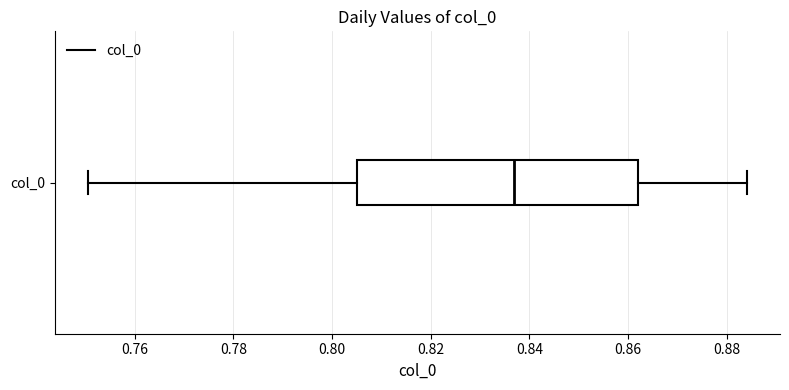

Transcribe this box plot: give where the median line is, the range the box spans, and where the two whiskers end, as read against the x-axis. The values are not printed on the chart, so give them approximately, as read against the axis.

median 0.836, box 0.806 to 0.862, whiskers 0.750 to 0.884